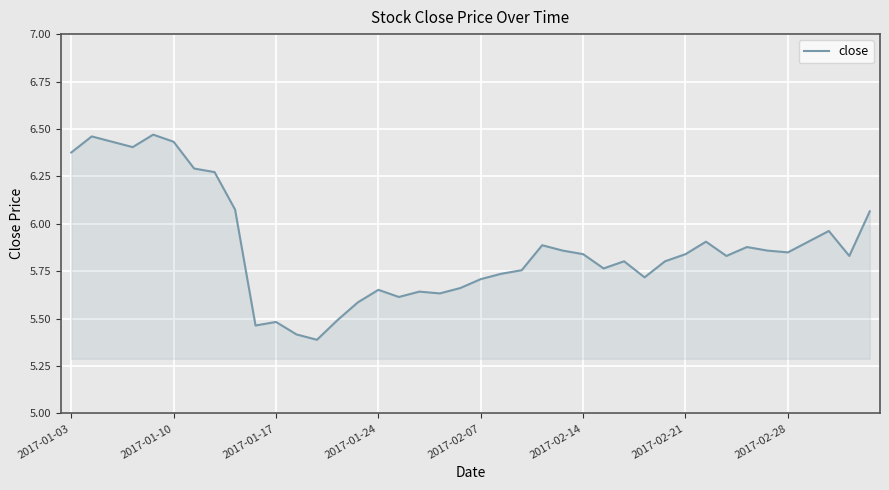

What is the minimum value shown in the chart?

5.4